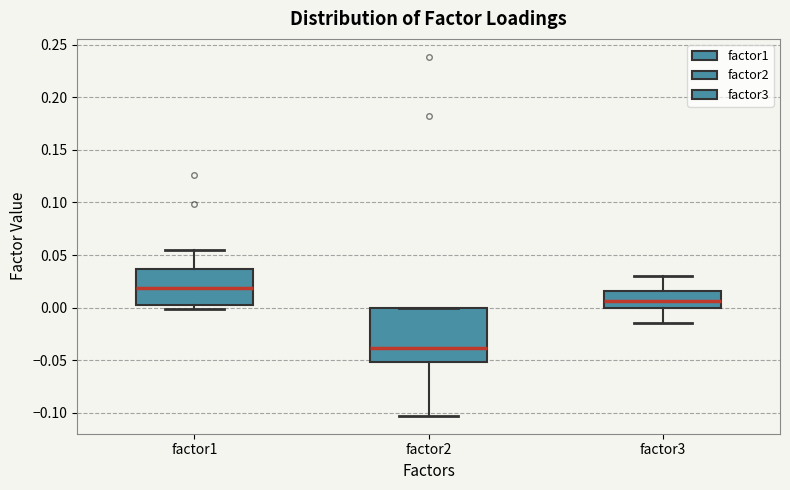

Which box is the tallest, from its lower edge to its upper edge?

factor2